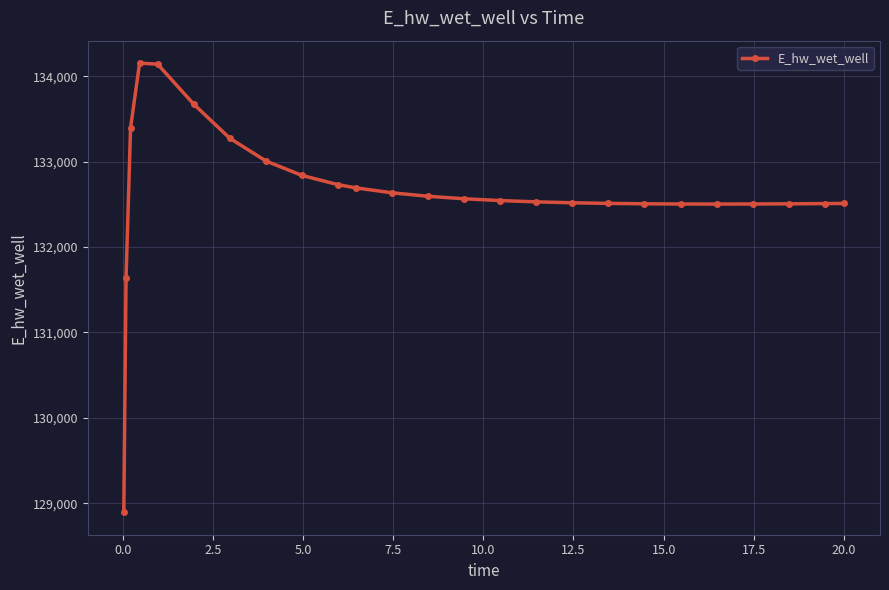

What is the greatest value displayed?

134153.0